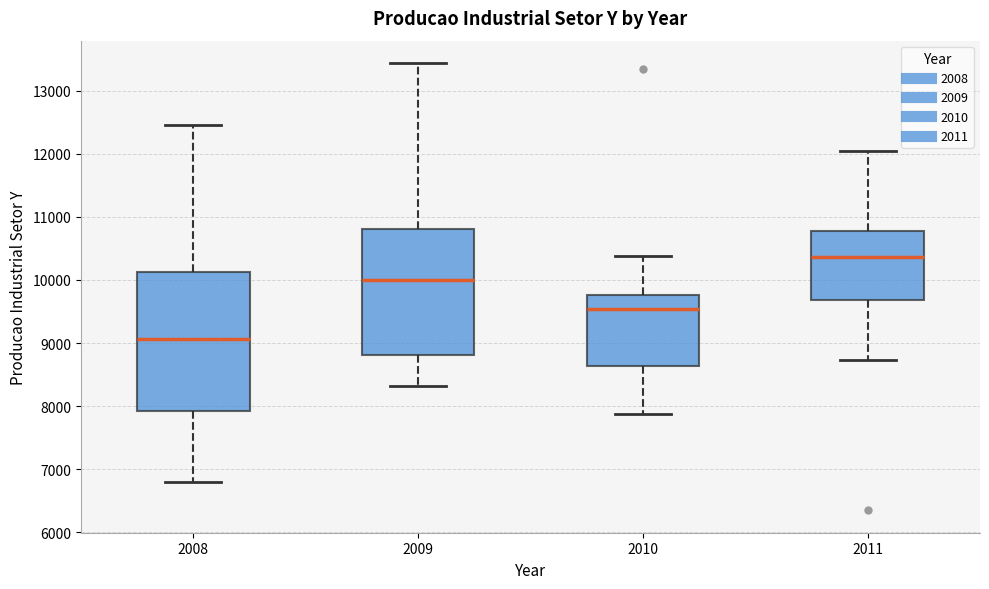

Which box's median line is the lowest?

2008